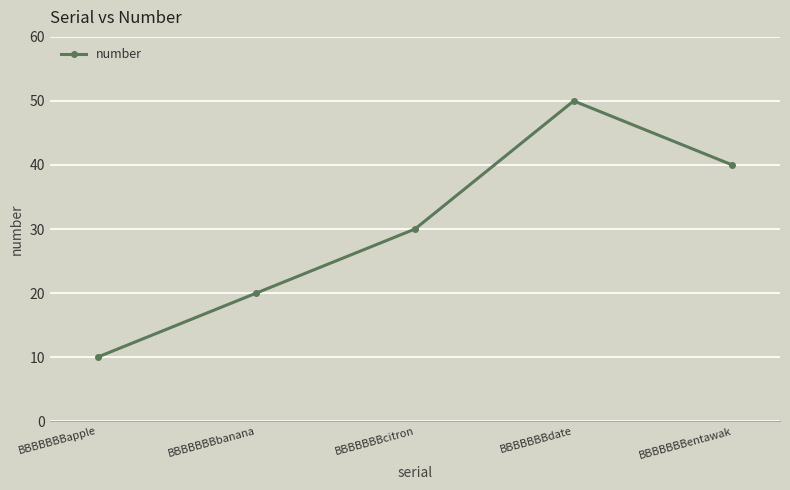

What is the label of the 3rd point from the left?

BBBBBBBcitron